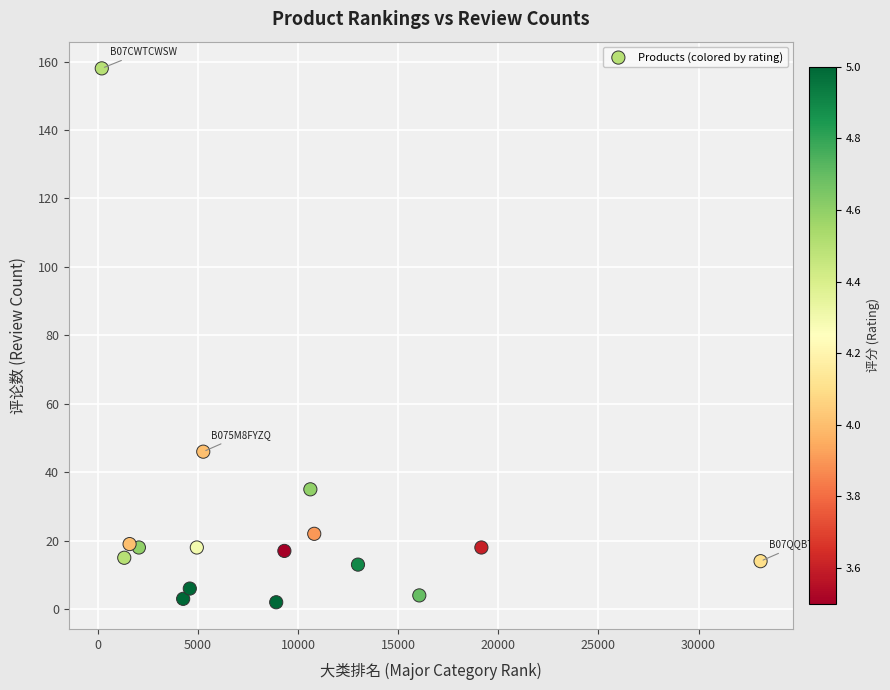

What Y value in the scatter plot is closest to 80?

46